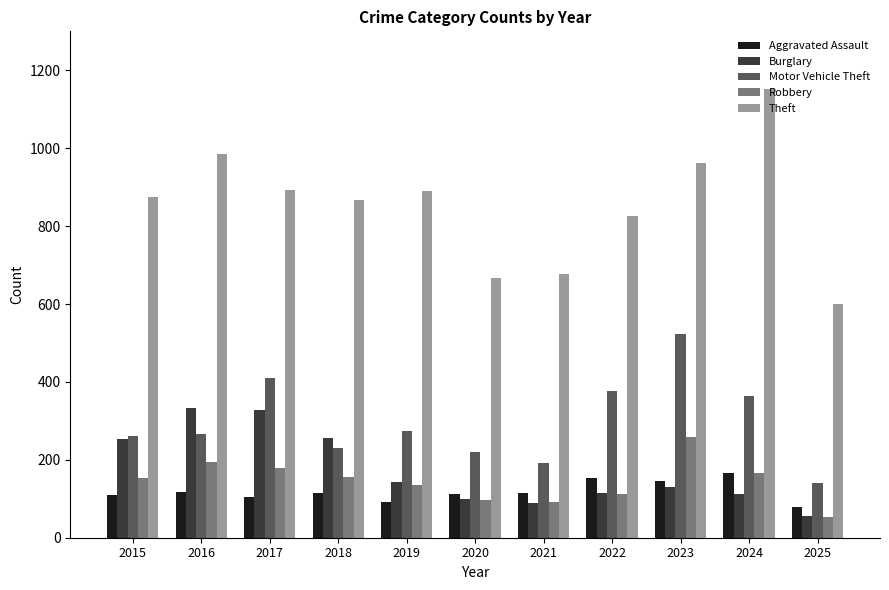

List the series in order of their peak value, lowest first.

Aggravated Assault, Robbery, Burglary, Motor Vehicle Theft, Theft